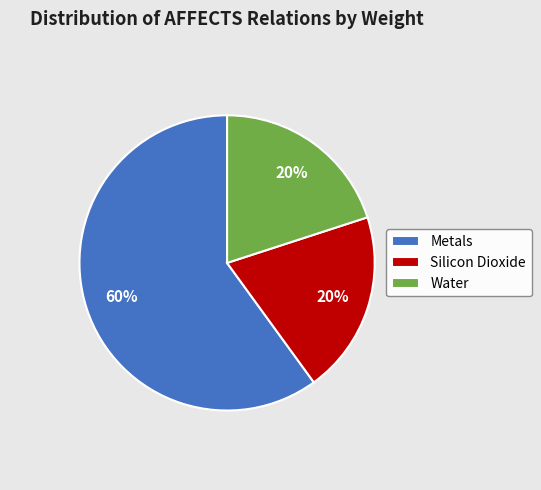

Count the number of slices in the pie.

3